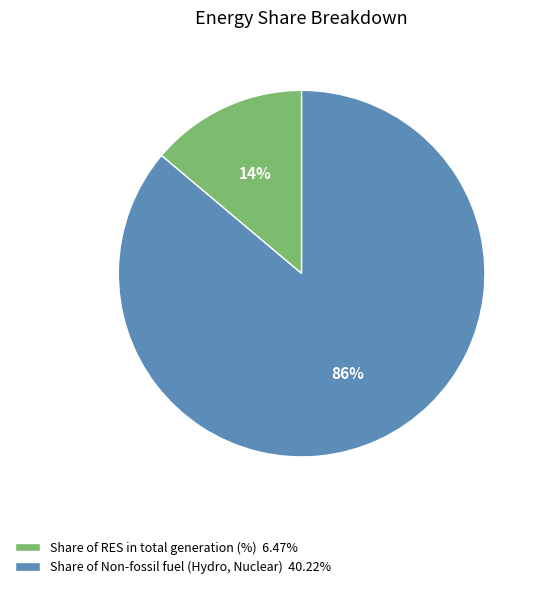

Which slice is the smallest?

Share of RES in total generation (%)